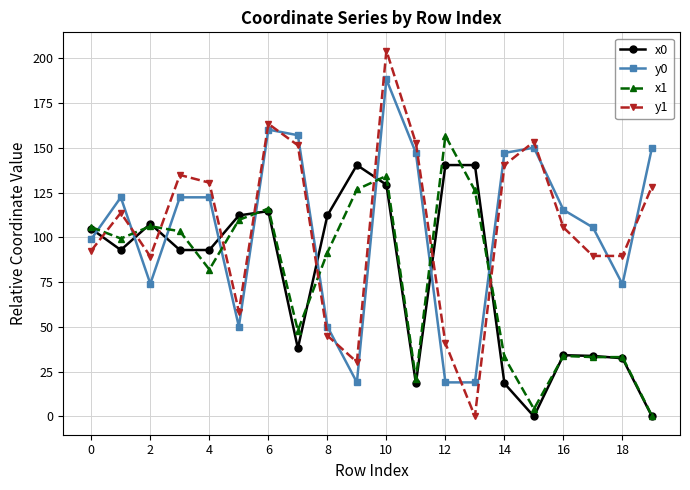

What is the highest value of the y1 series?

204.4